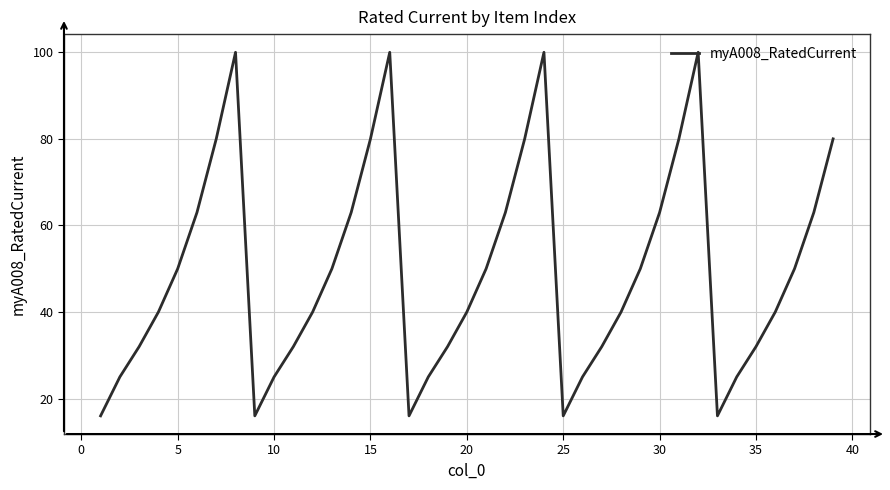

What is the maximum value shown in the chart?

100